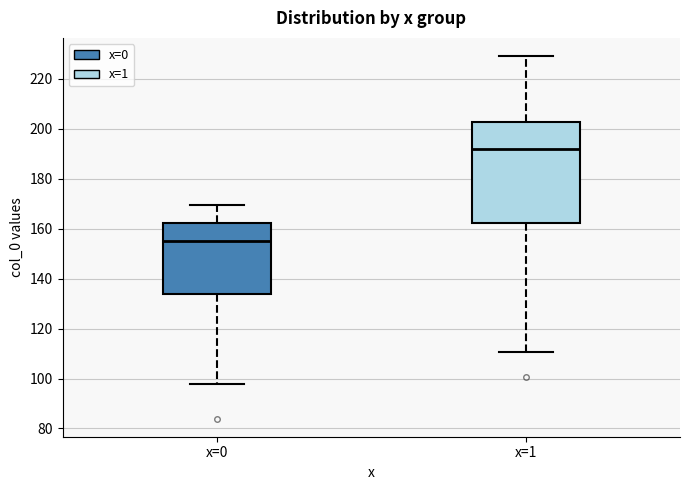

Where does the upper whisker of the box for x=1 end on the y-axis? The values are not printed on the chart, so give them approximately, as read against the axis.

230